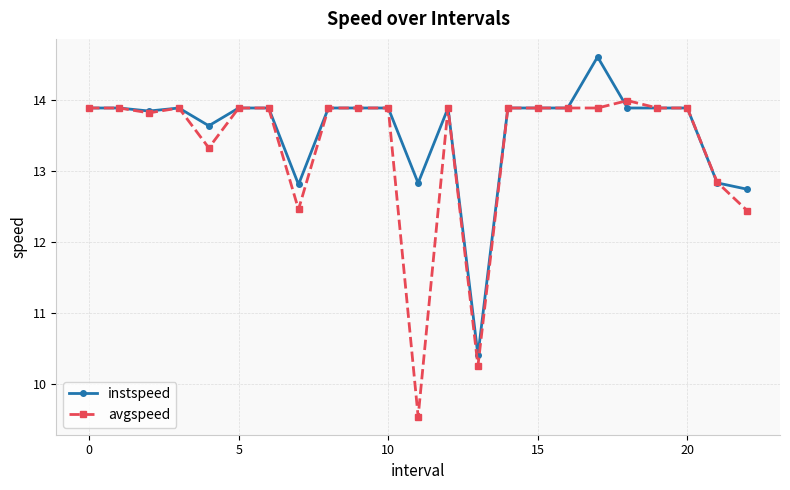

At how many categories does at least one series exceed 10?

23